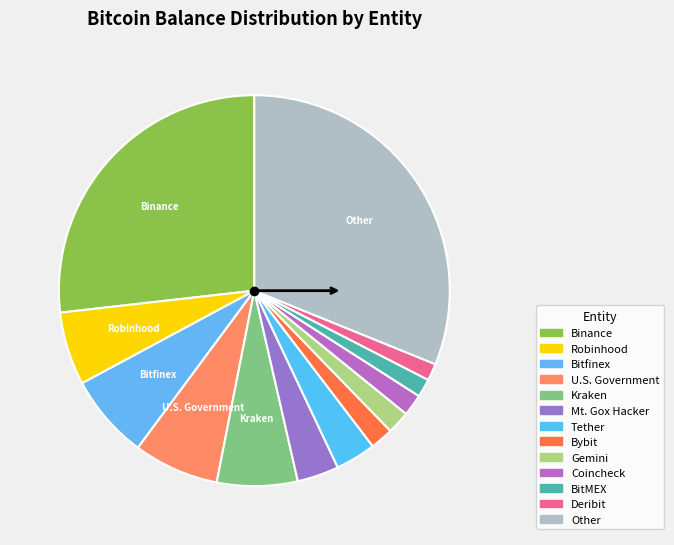

Is there any slice that represents more than half of the pie?

No